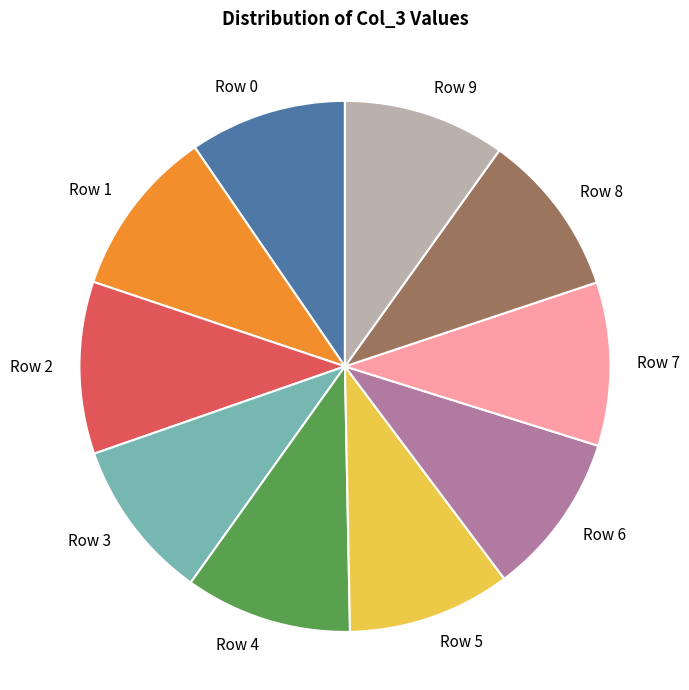

Does Row 7 account for over 50% of the chart?

No